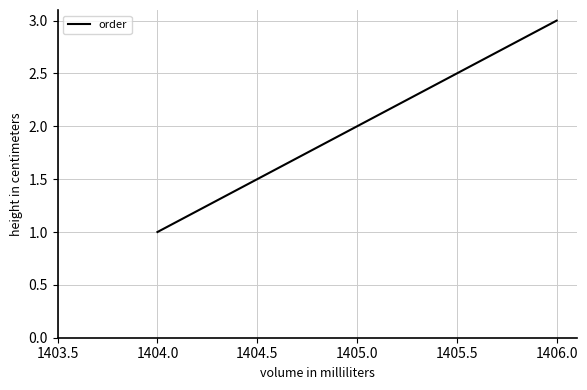

What is the sum of all values?

6